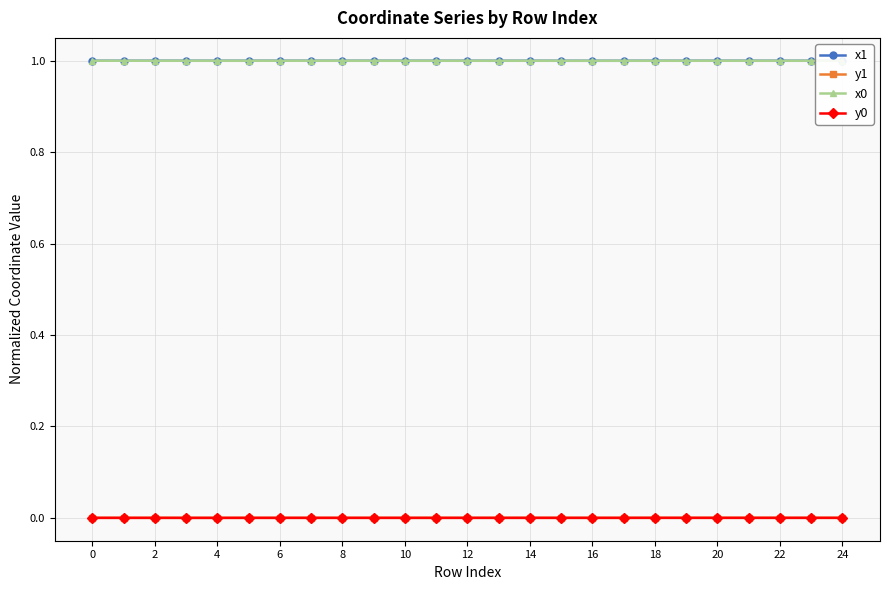

True or false: y1 has more than 0 points higher than both neighbors.

True